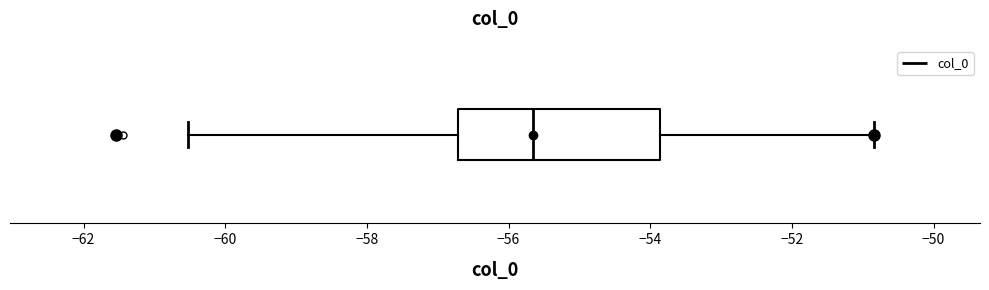

Read this box plot against the x-axis: the position of the median line, the range covered by the box, and the ends of both whiskers. The values are not printed on the chart, so give them approximately, as read against the axis.

median -55.6, box -56.8 to -53.8, whiskers -60.6 to -50.8